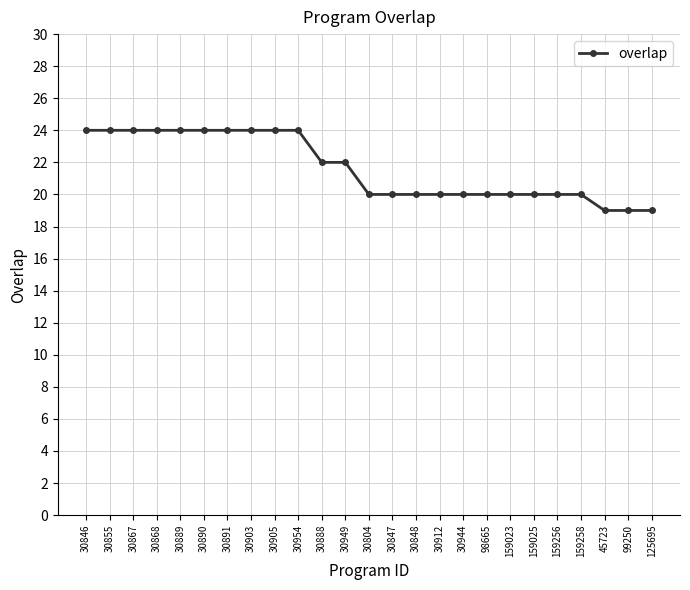

What value does the data have at 30903?

24